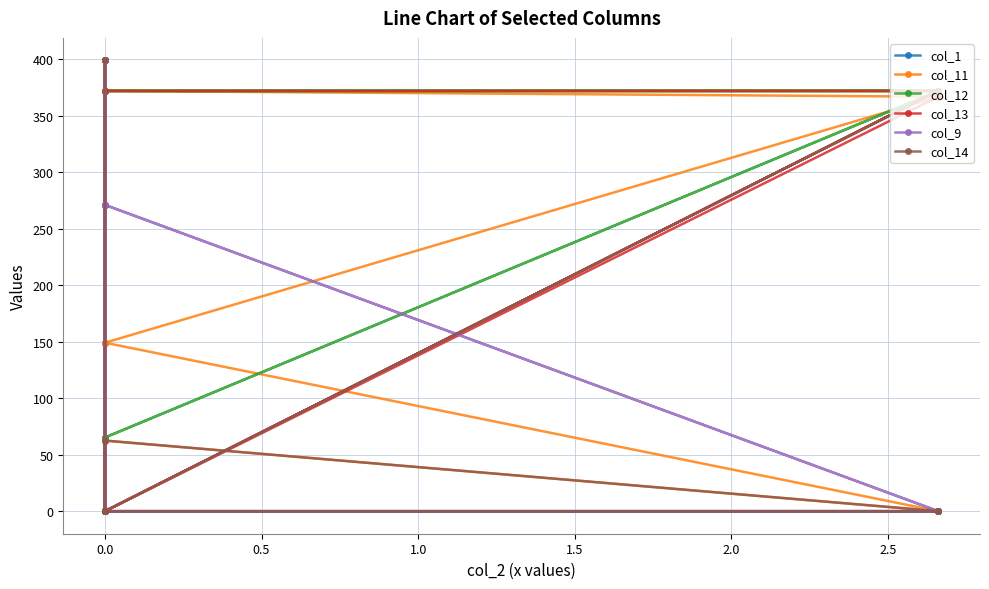

The value of col_12 at 0.0 is 33.1. True or false?

False